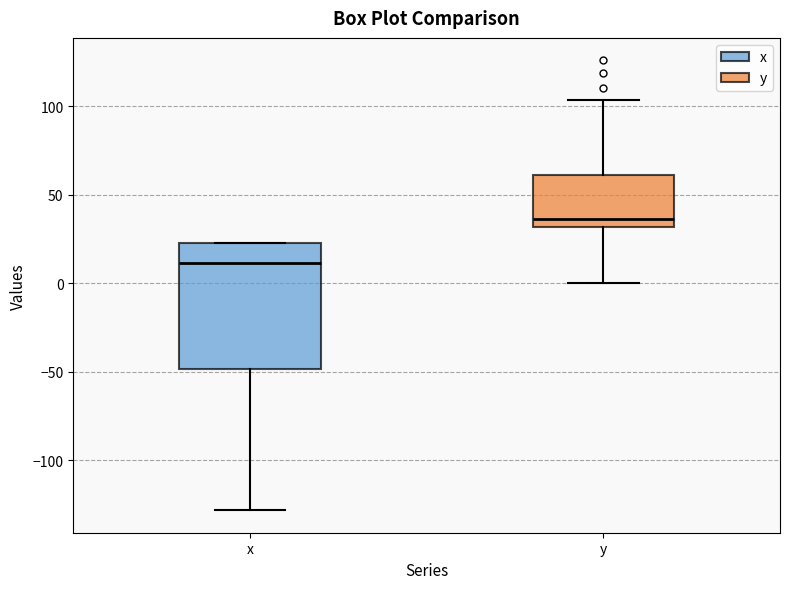

Reading left to right, transcribe this box plot: for each box, give where its median line is, the range the box spans, and where its two whiskers end, as read against the y-axis. The values are not printed on the chart, so give them approximately, as read against the axis.

x: median 10, box -50 to 25, whiskers -130 to 25
y: median 35, box 30 to 60, whiskers 0 to 105